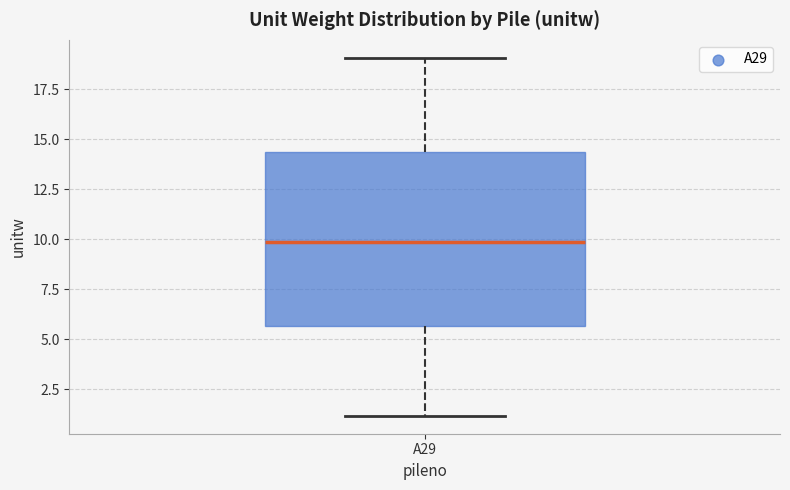

Read this box plot against the y-axis: the position of the median line, the range covered by the box, and the ends of both whiskers. The values are not printed on the chart, so give them approximately, as read against the axis.

median 10.0, box 5.5 to 14.5, whiskers 1.0 to 19.0